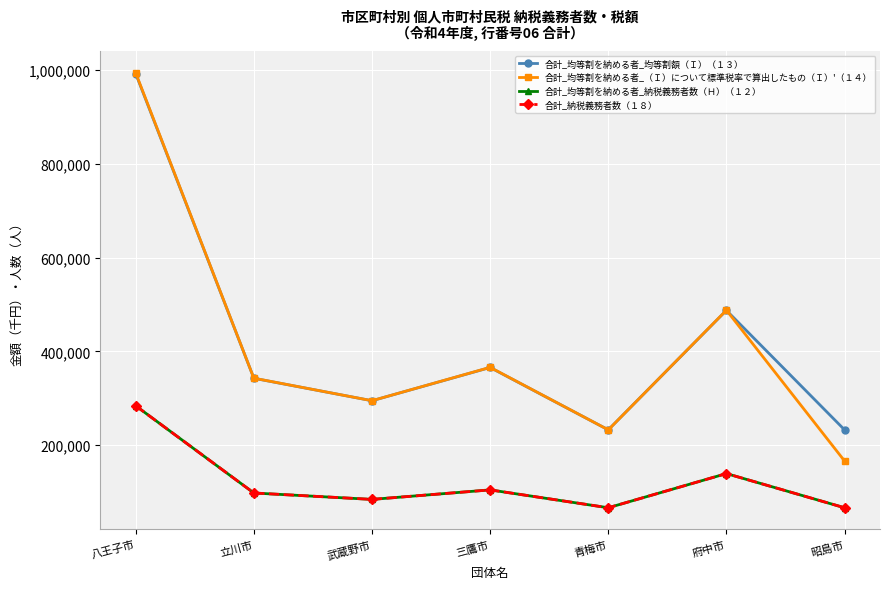

At which category does the chart reach its peak across all series?

八王子市